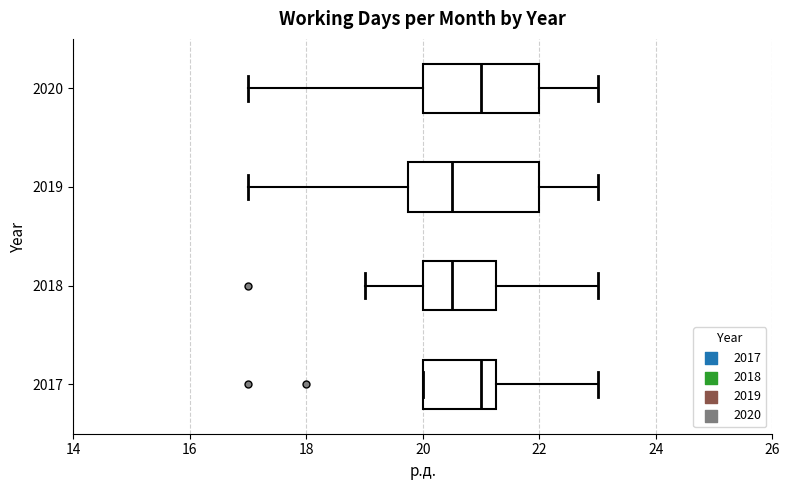

Where is the left edge of the box at y = 2019 on the x-axis? The values are not printed on the chart, so give them approximately, as read against the axis.

19.8